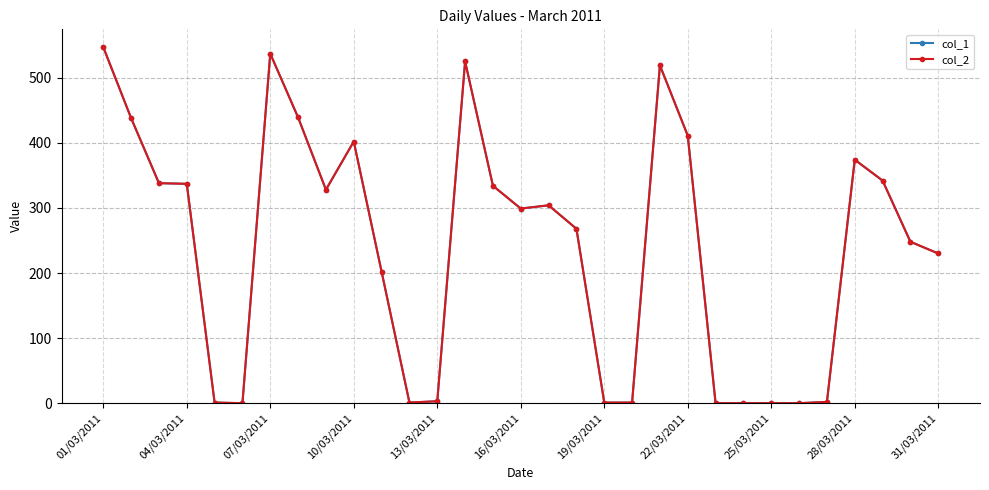

What is the value of the col_2 point at the 17th from the left?

304